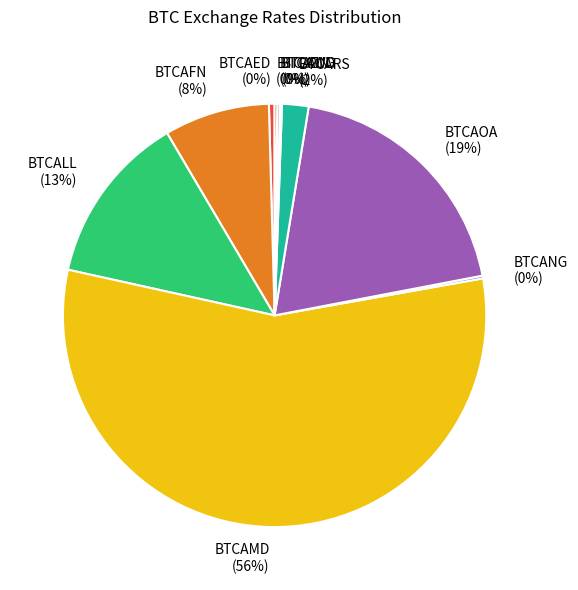

Combined, do BTCAOA and BTCALL account for over 50%?

No